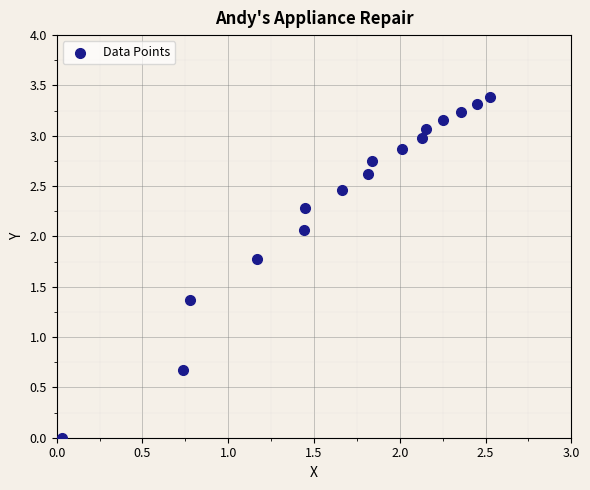

What is the range of Y values (max minus min)?

3.4